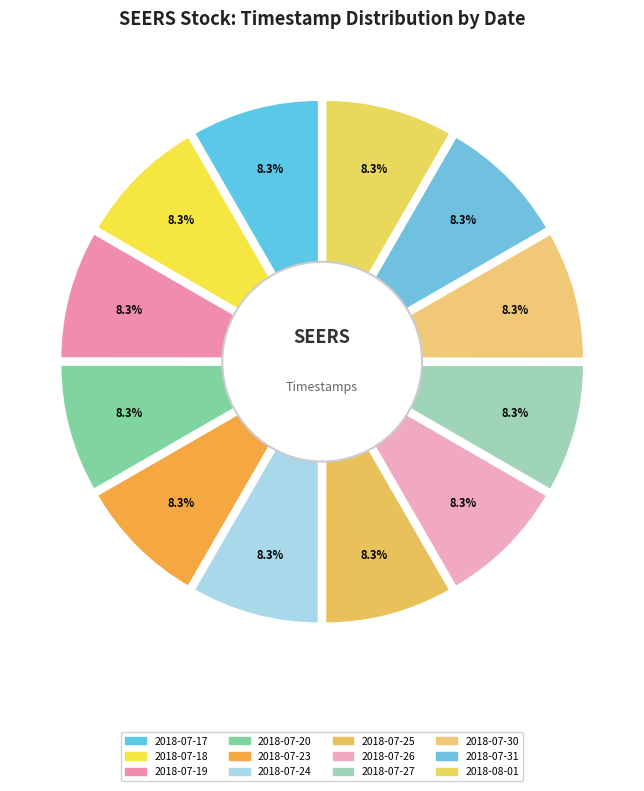

Rank the categories by value from highest to lowest.

2018-08-01, 2018-07-31, 2018-07-30, 2018-07-27, 2018-07-26, 2018-07-25, 2018-07-24, 2018-07-23, 2018-07-20, 2018-07-19, 2018-07-18, 2018-07-17